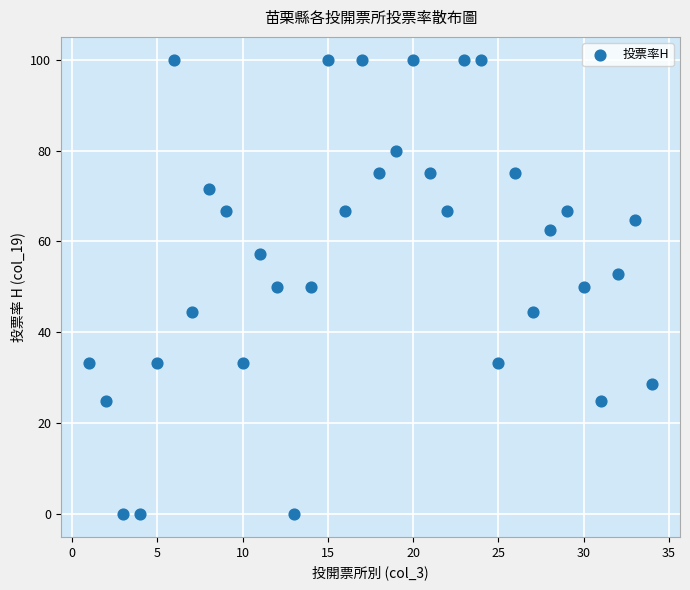

What is the range of X values (max minus min)?

33.0